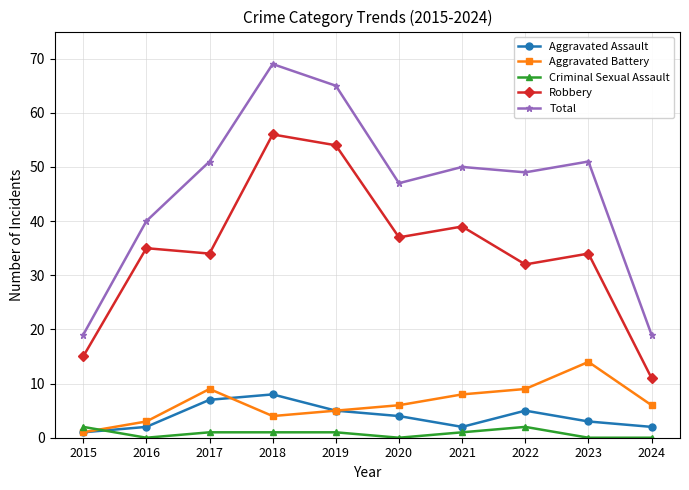

The Robbery series shows 34 at 2023. True or false?

True